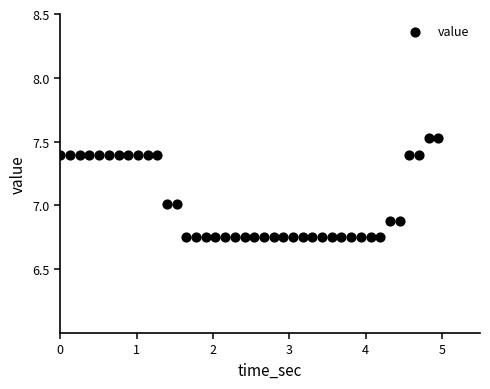

What is the range of Y values (max minus min)?

0.8